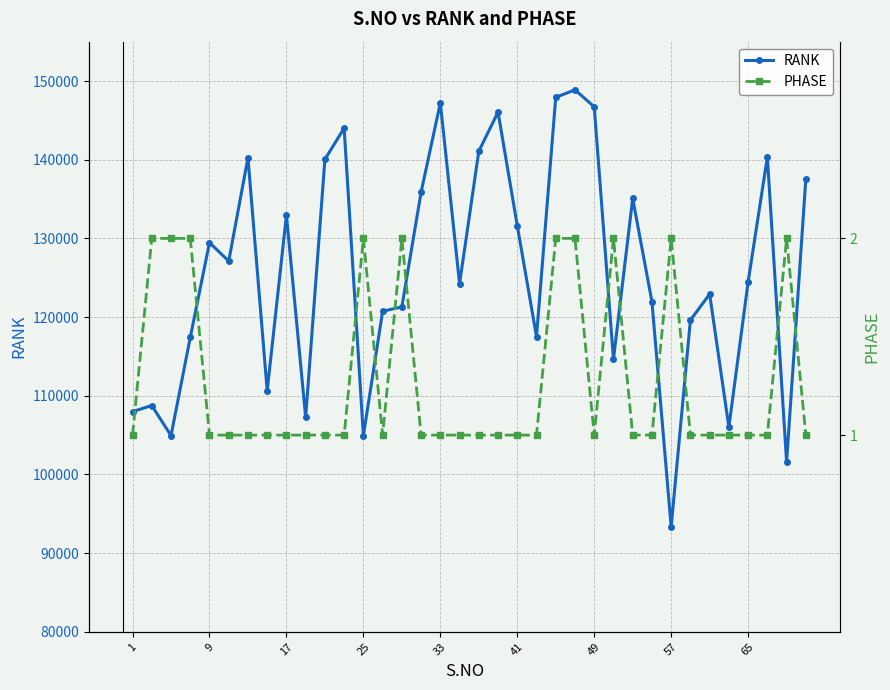

At which label does RANK first exceed 124463?

9